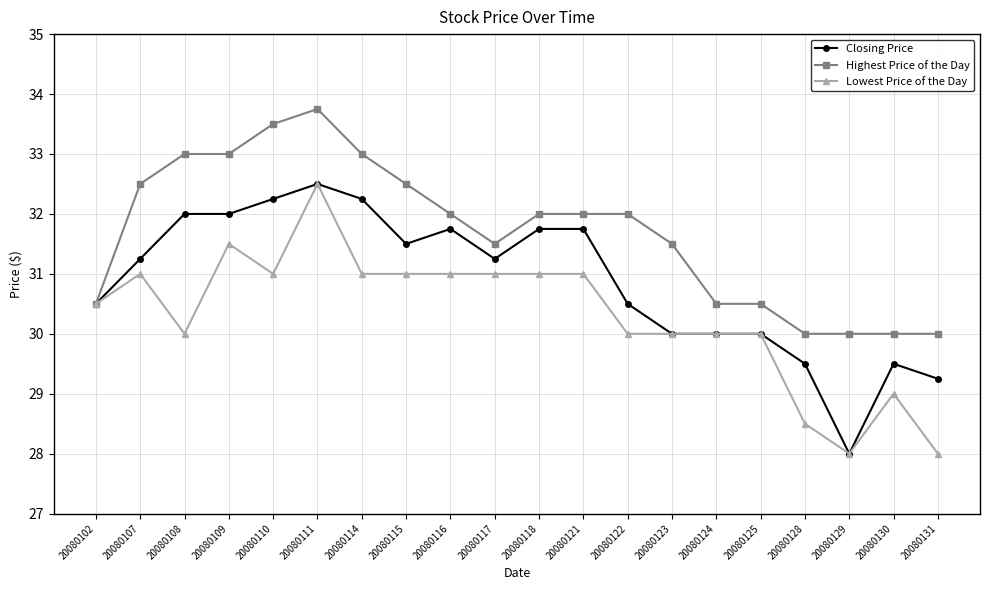

What is the minimum value for Highest Price of the Day?

30.0